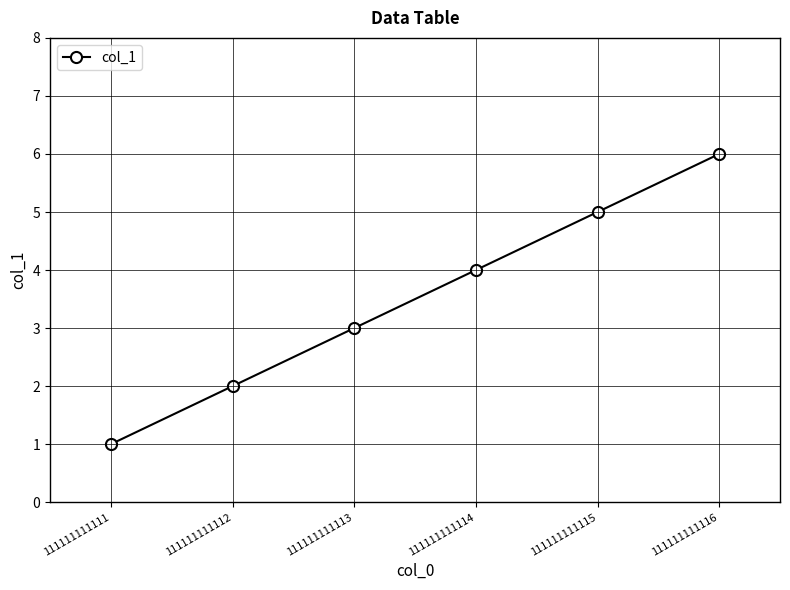

Reading left to right, what are all the values shown in this chart?

1	2	3	4	5	6